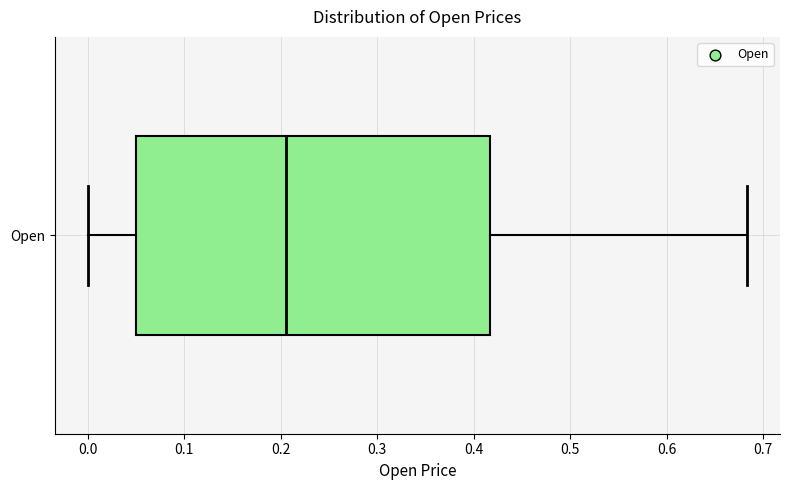

Transcribe this box plot: give where the median line is, the range the box spans, and where the two whiskers end, as read against the x-axis. The values are not printed on the chart, so give them approximately, as read against the axis.

median 0.20, box 0.05 to 0.42, whiskers 0.00 to 0.68